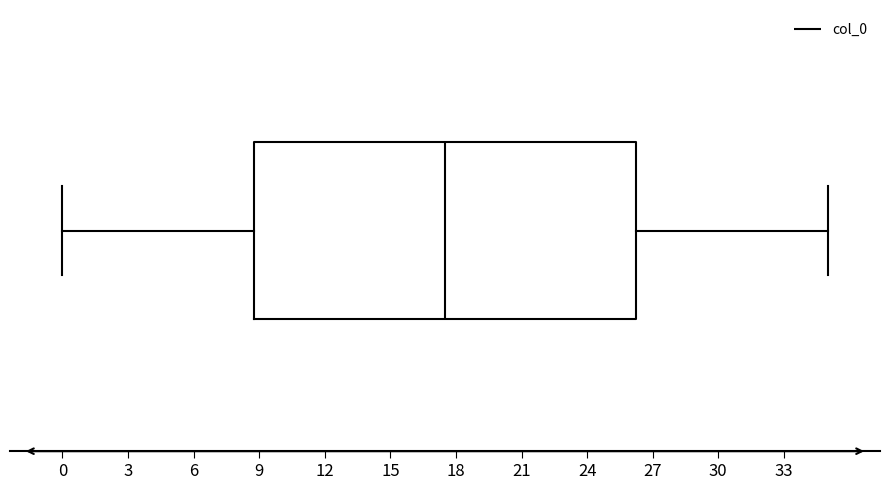

Where does the left whisker of the box end on the x-axis? The values are not printed on the chart, so give them approximately, as read against the axis.

0.0